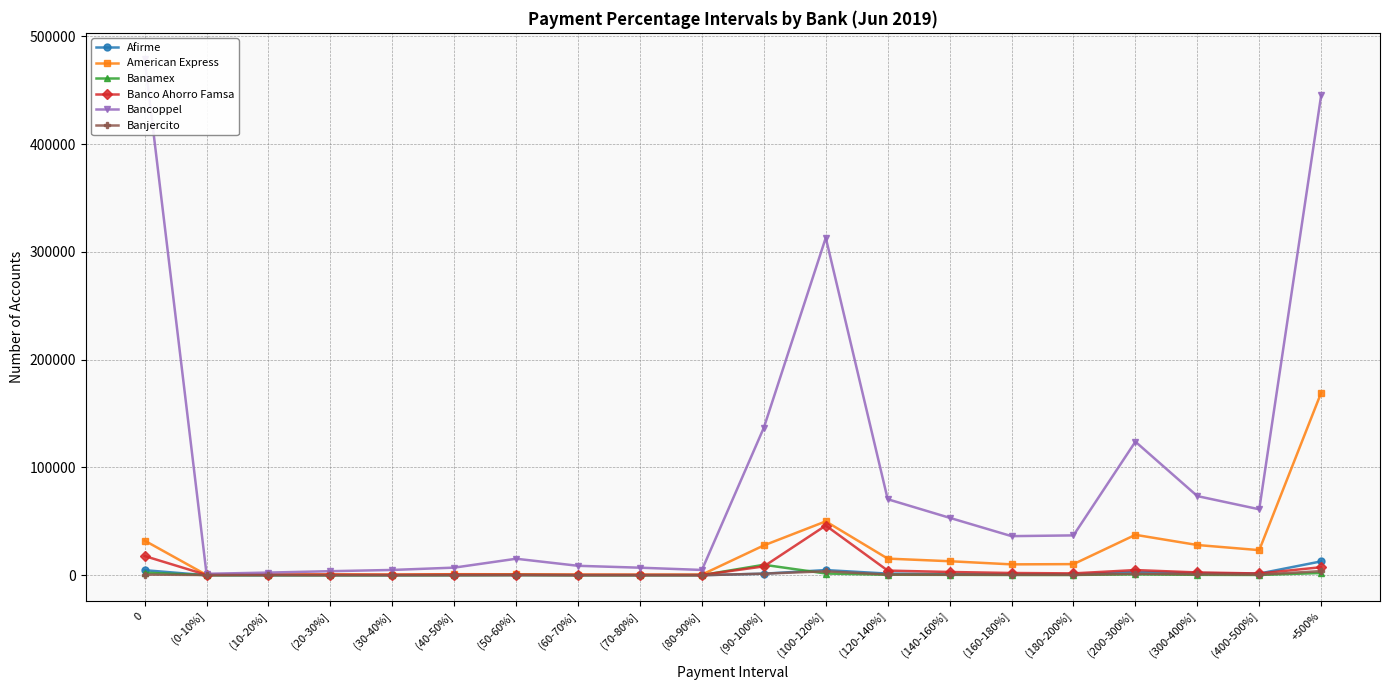

What is the maximum value shown in the chart?

479348